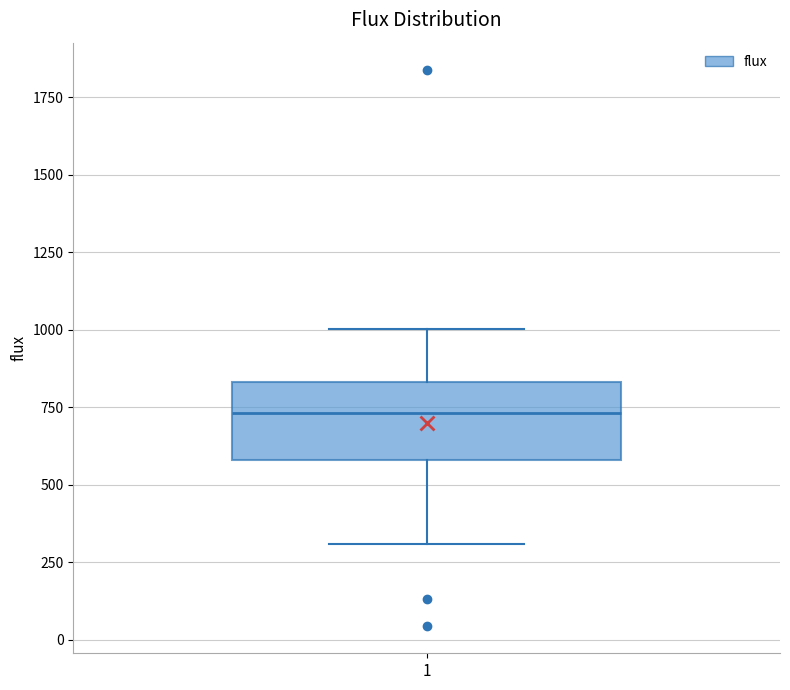

Read this box plot against the y-axis: the position of the median line, the range covered by the box, and the ends of both whiskers. The values are not printed on the chart, so give them approximately, as read against the axis.

median 750, box 600 to 850, whiskers 300 to 1000